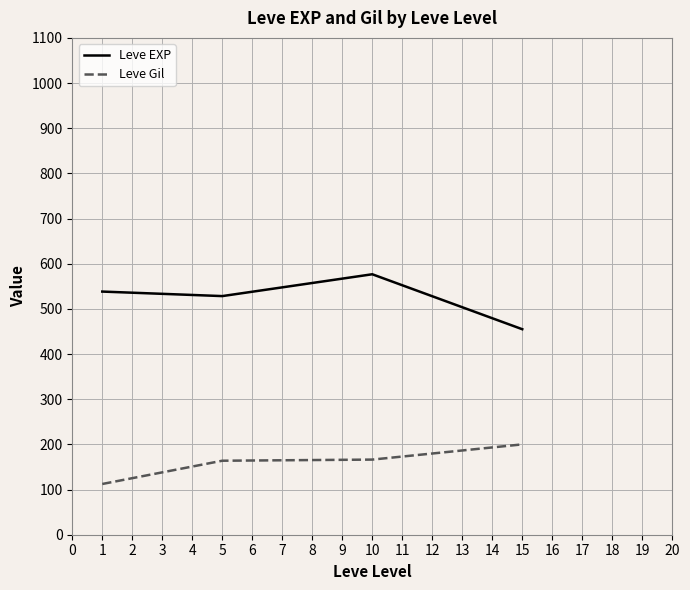

The value of Leve EXP at 10 is 366.4. True or false?

False